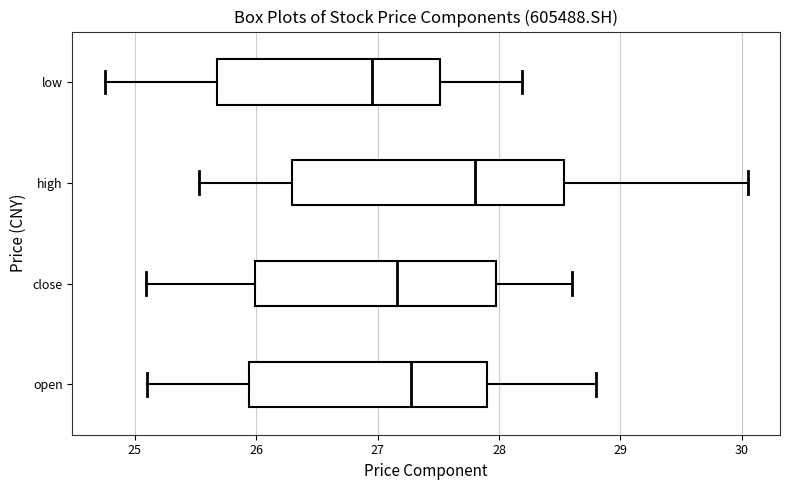

Reading bottom to top, transcribe this box plot: for each box, give where its median line is, the range the box spans, and where its two whiskers end, as read against the x-axis. The values are not printed on the chart, so give them approximately, as read against the axis.

open: median 27.3, box 25.9 to 27.9, whiskers 25.1 to 28.8
close: median 27.2, box 26.0 to 28.0, whiskers 25.1 to 28.6
high: median 27.8, box 26.3 to 28.5, whiskers 25.5 to 30.1
low: median 27.0, box 25.7 to 27.5, whiskers 24.8 to 28.2